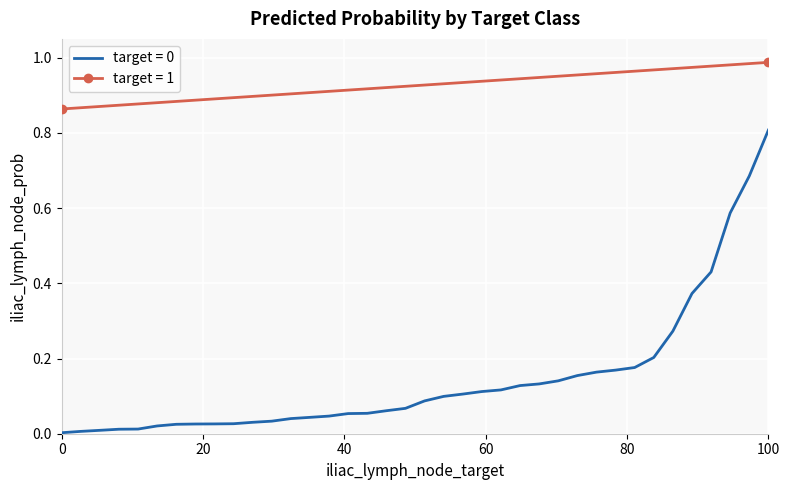

Is this an area chart (filled region under the line)?

No